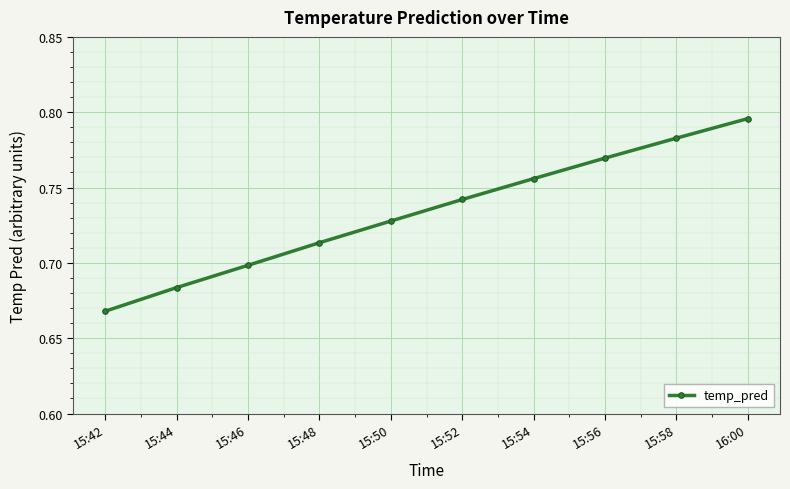

How many lines are shown in the chart?

1